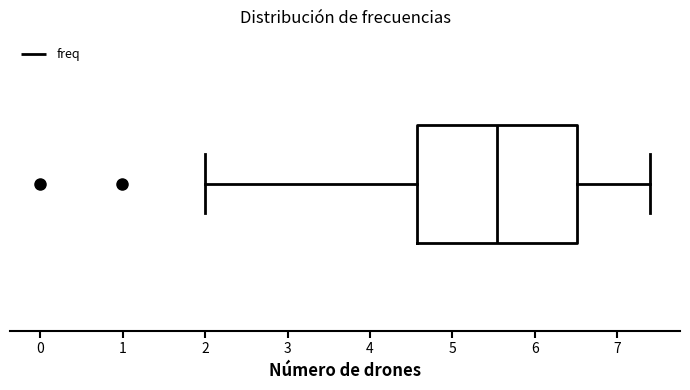

Read this box plot against the x-axis: the position of the median line, the range covered by the box, and the ends of both whiskers. The values are not printed on the chart, so give them approximately, as read against the axis.

median 5.5, box 4.6 to 6.5, whiskers 2.0 to 7.4